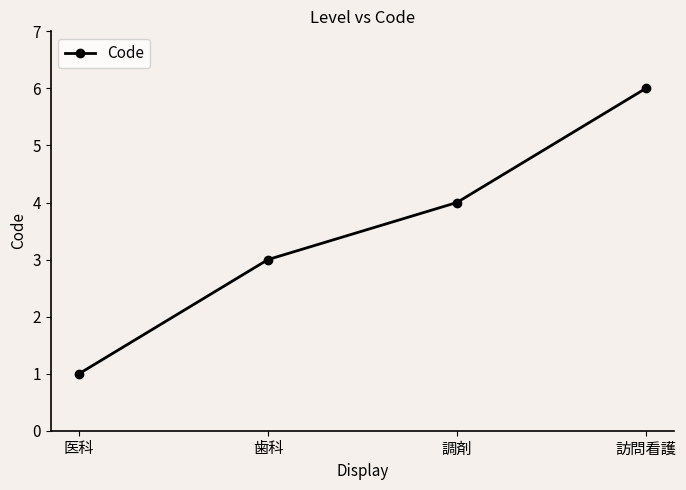

How many lines are shown in the chart?

1